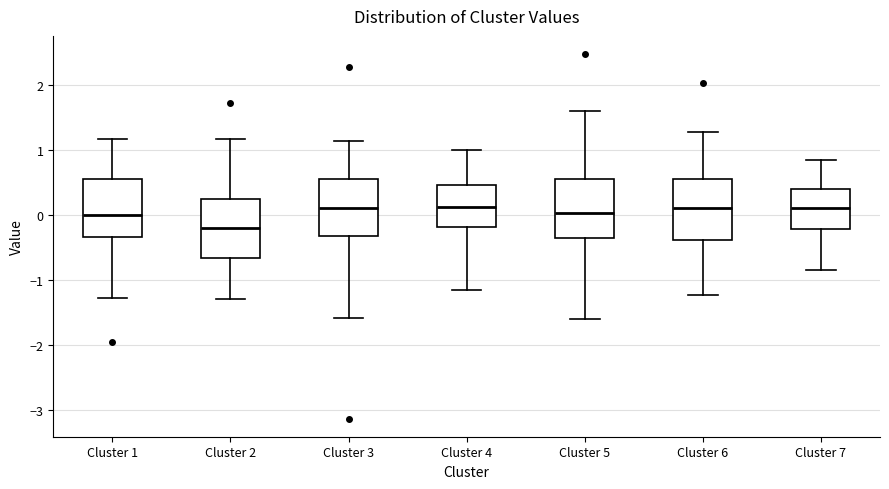

Reading left to right, read every box against the y-axis: the position of its median line, the range the box covers, and the ends of its whiskers. The values are not printed on the chart, so give them approximately, as read against the axis.

Cluster 1: median 0.0, box -0.3 to 0.5, whiskers -1.3 to 1.2
Cluster 2: median -0.2, box -0.7 to 0.2, whiskers -1.3 to 1.2
Cluster 3: median 0.1, box -0.3 to 0.6, whiskers -1.6 to 1.1
Cluster 4: median 0.1, box -0.2 to 0.5, whiskers -1.2 to 1.0
Cluster 5: median 0.0, box -0.4 to 0.5, whiskers -1.6 to 1.6
Cluster 6: median 0.1, box -0.4 to 0.5, whiskers -1.2 to 1.3
Cluster 7: median 0.1, box -0.2 to 0.4, whiskers -0.8 to 0.8